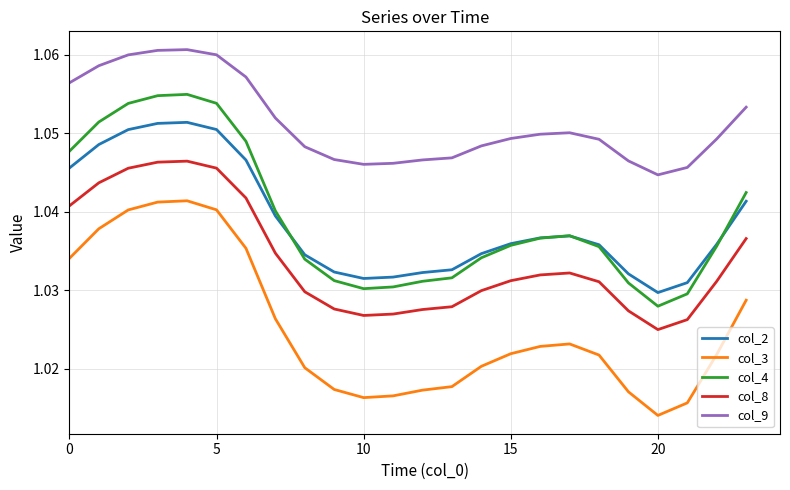

True or false: col_8 and col_2 intersect in this chart.

False